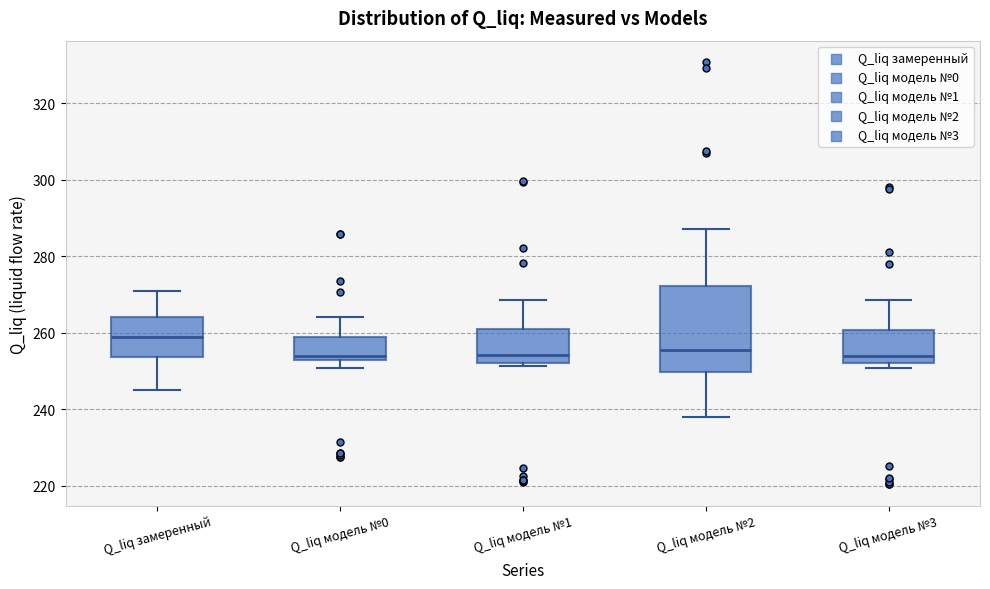

Which box is the tallest, from its lower edge to its upper edge?

Q_liq модель №2